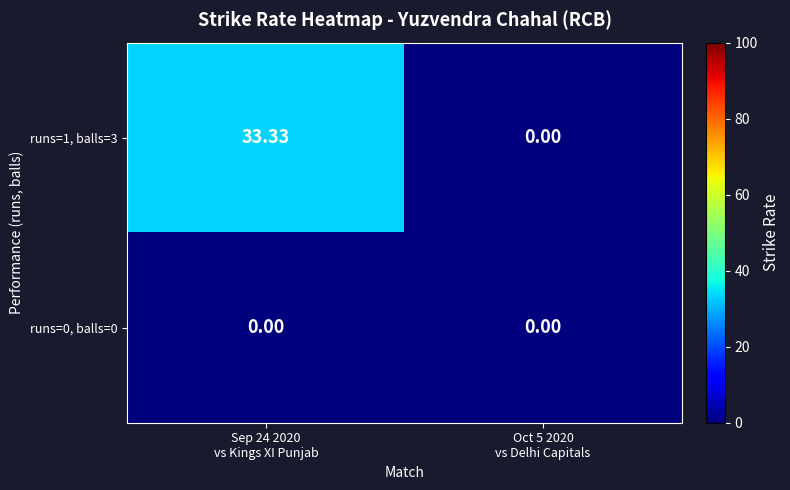

List the series in order of their peak value, lowest first.

runs=0, balls=0, runs=1, balls=3